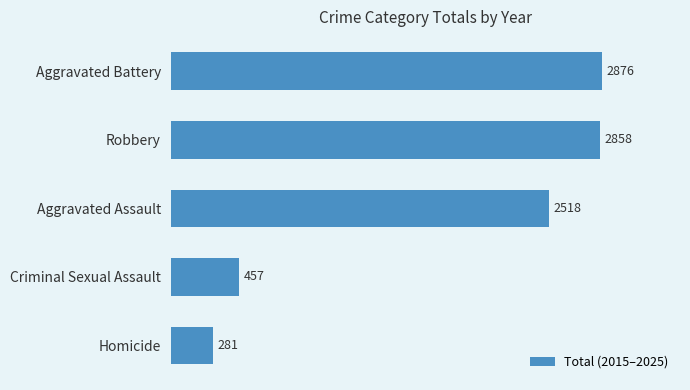

Reading top to bottom, what are all the values shown in this chart?

Aggravated Battery=2876	Robbery=2858	Aggravated Assault=2518	Criminal Sexual Assault=457	Homicide=281